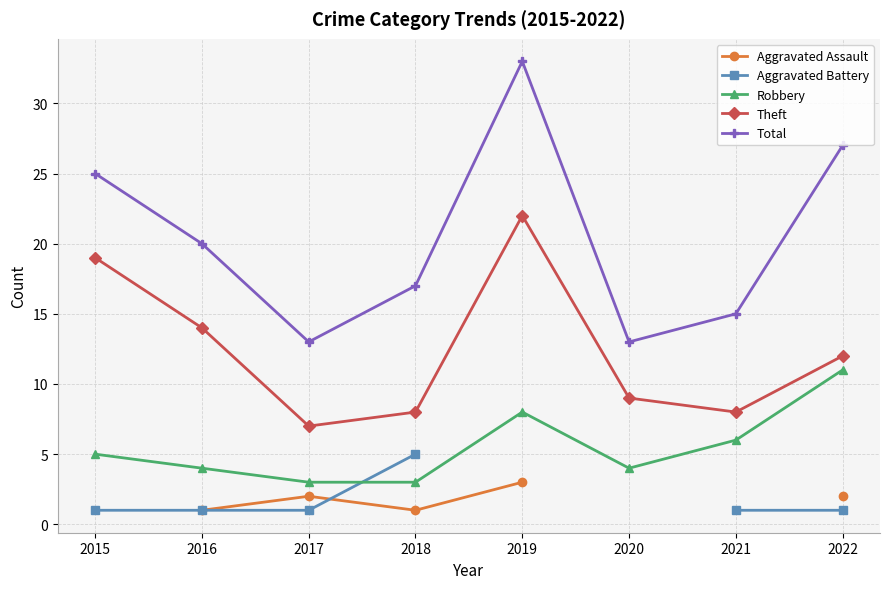

How many categories are shown in the chart?

8